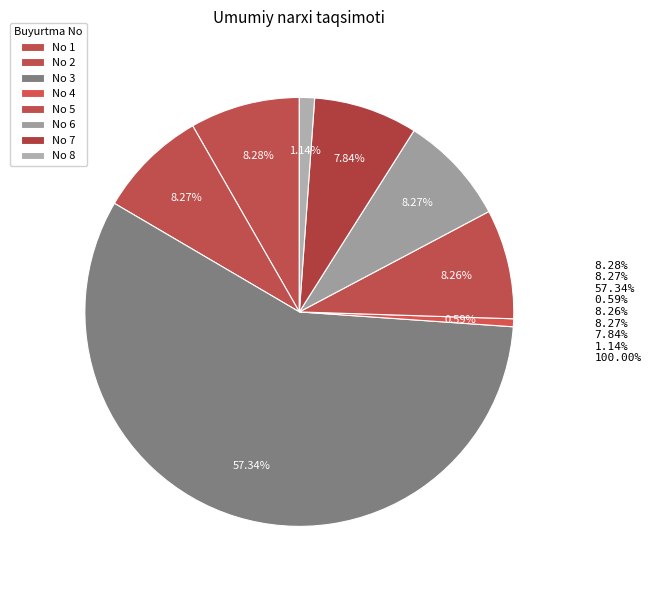

Which category has the biggest portion of the pie?

3